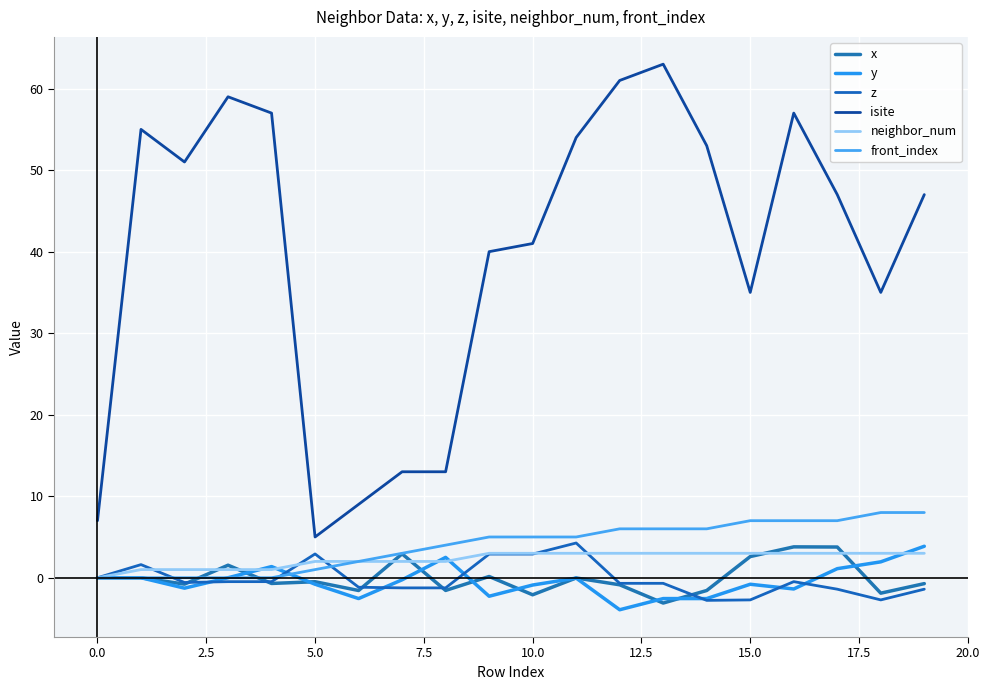

At how many categories does at least one series exceed 57?

3